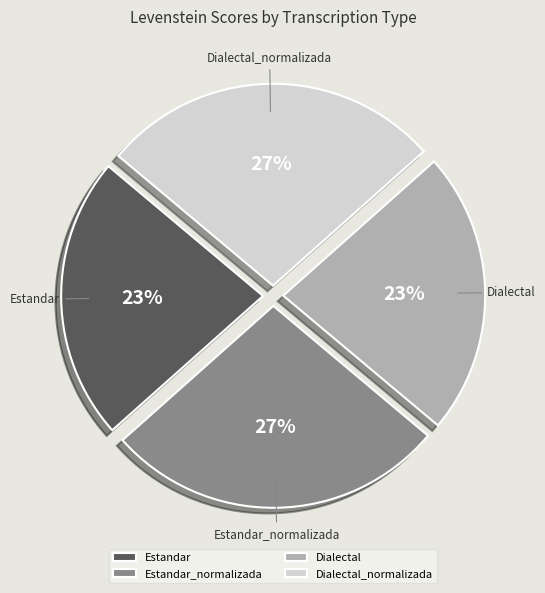

How many slices are in this pie chart?

4